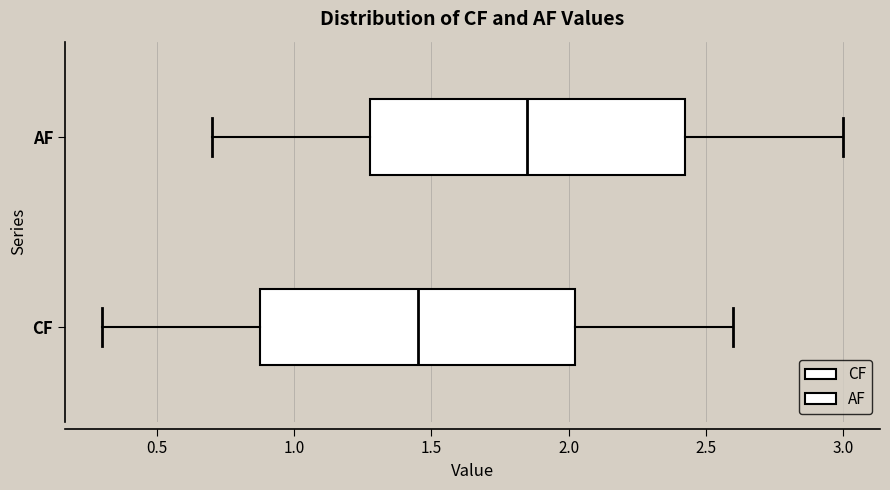

Where does the right whisker of the box for AF end on the x-axis? The values are not printed on the chart, so give them approximately, as read against the axis.

3.00